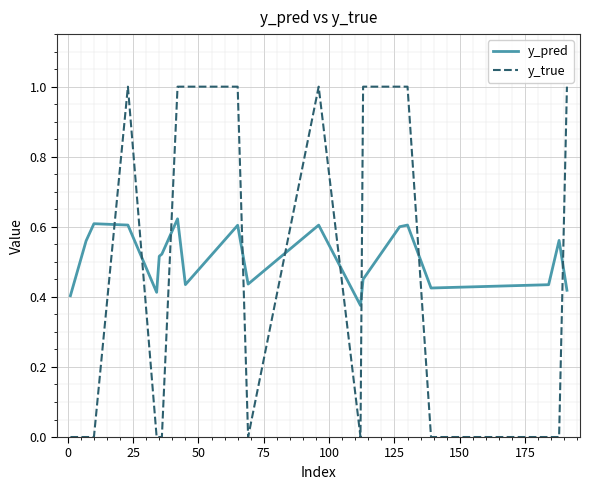

How many y_pred values are between 0 and 1?

20